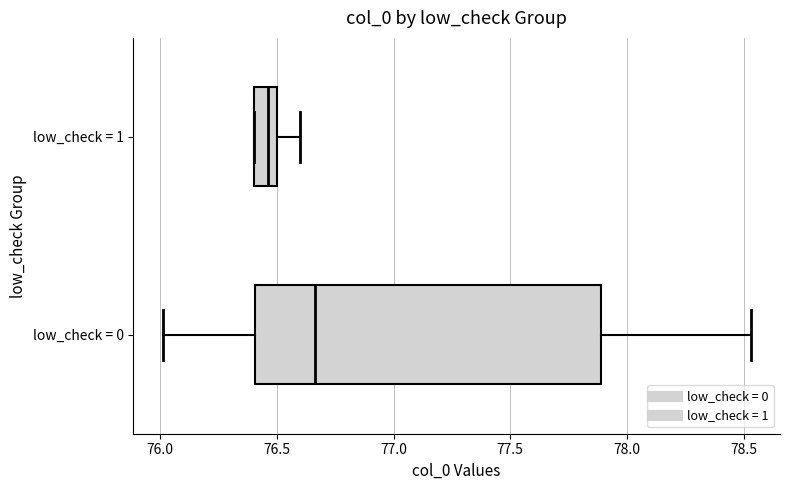

Where is the left edge of the box for low_check = 0 on the x-axis? The values are not printed on the chart, so give them approximately, as read against the axis.

76.40